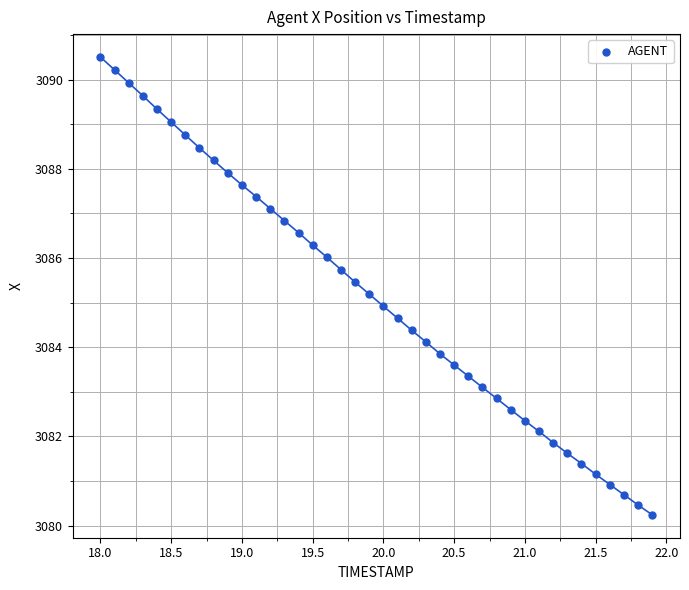

What is the range of Y values (max minus min)?

10.3